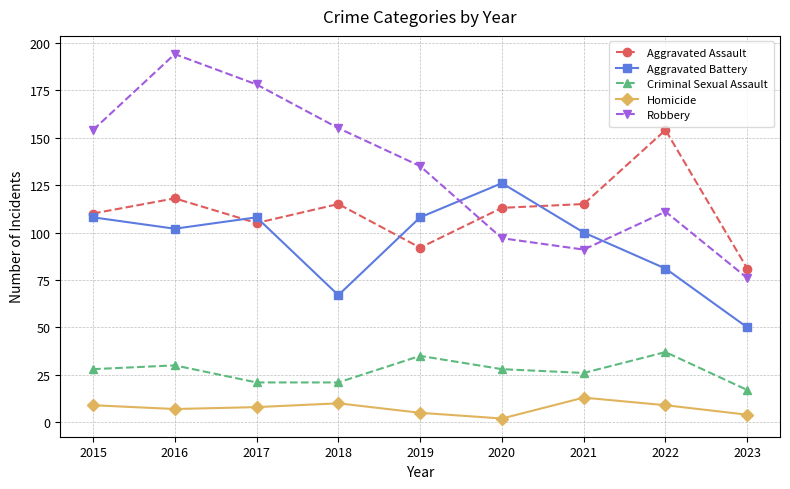

At which label is Aggravated Battery closest to 88?

2022